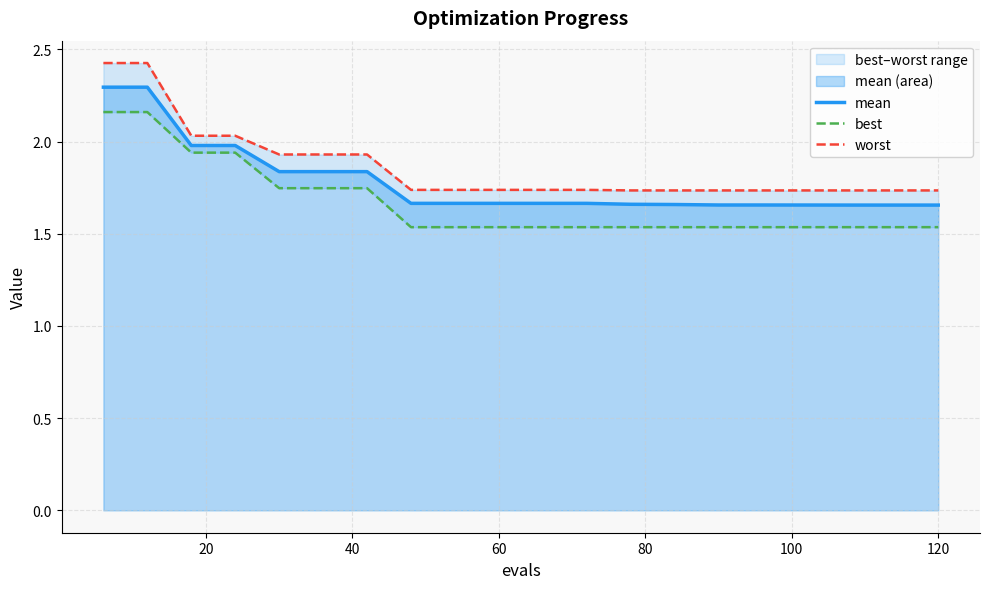

What is the maximum value for mean?

2.3